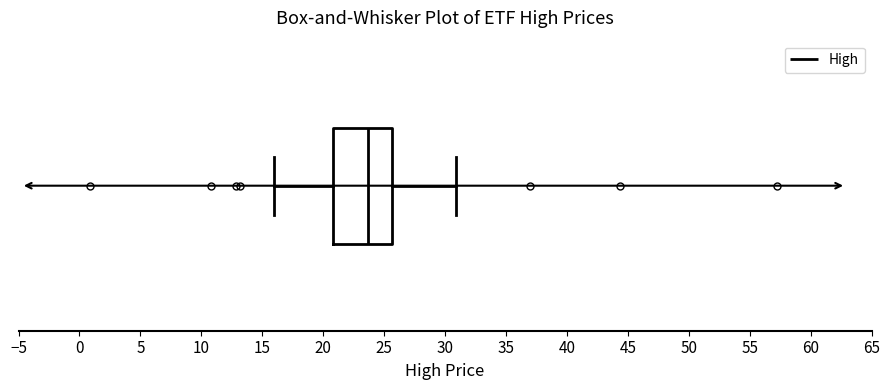

Transcribe this box plot: give where the median line is, the range the box spans, and where the two whiskers end, as read against the x-axis. The values are not printed on the chart, so give them approximately, as read against the axis.

median 23.5, box 21.0 to 25.5, whiskers 16.0 to 31.0